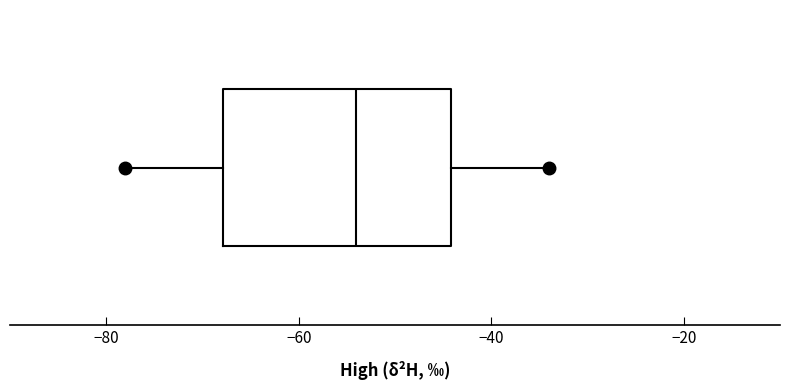

Read this box plot against the x-axis: the position of the median line, the range covered by the box, and the ends of both whiskers. The values are not printed on the chart, so give them approximately, as read against the axis.

median -54, box -68 to -44, whiskers -78 to -34